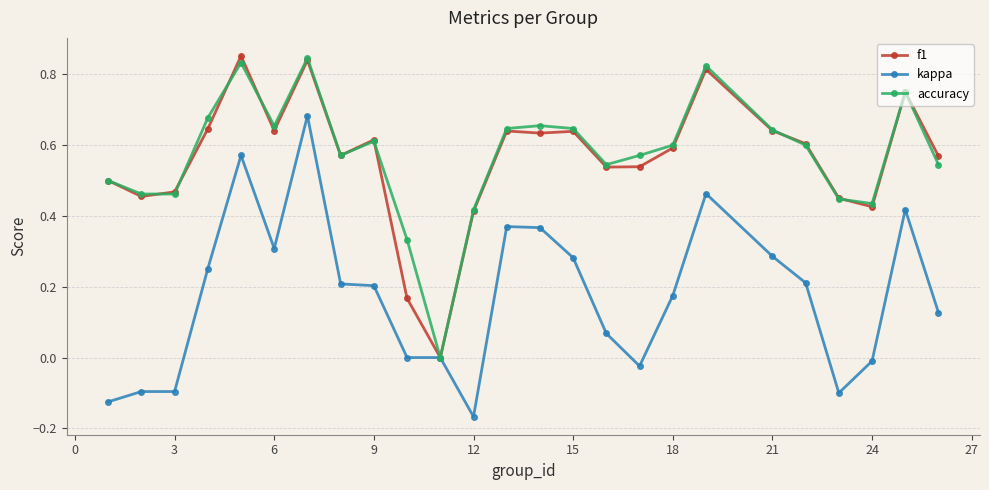

True or false: kappa has more than 0 points higher than both neighbors.

True